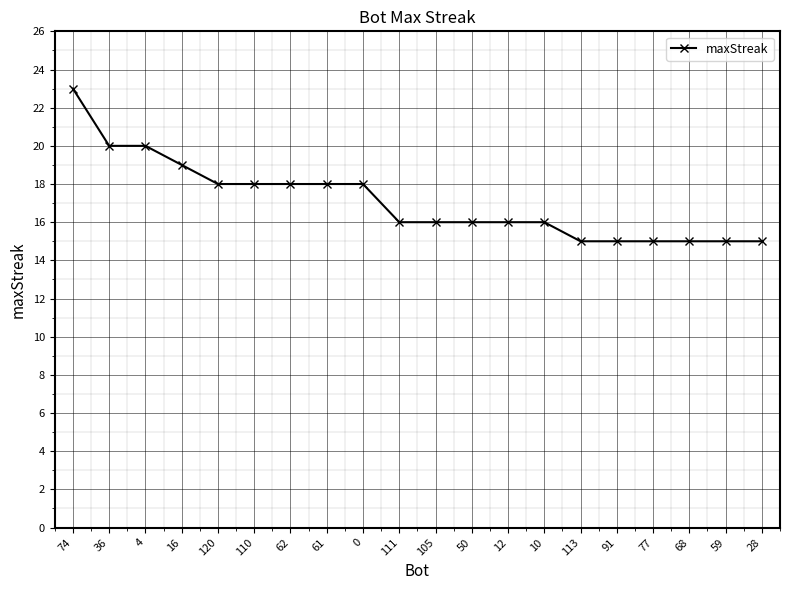

Reading left to right, what are all the values shown in this chart?

23	20	20	19	18	18	18	18	18	16	16	16	16	16	15	15	15	15	15	15